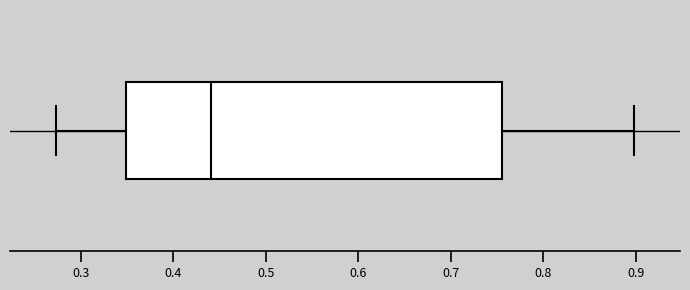

Transcribe this box plot: give where the median line is, the range the box spans, and where the two whiskers end, as read against the x-axis. The values are not printed on the chart, so give them approximately, as read against the axis.

median 0.44, box 0.35 to 0.75, whiskers 0.27 to 0.90